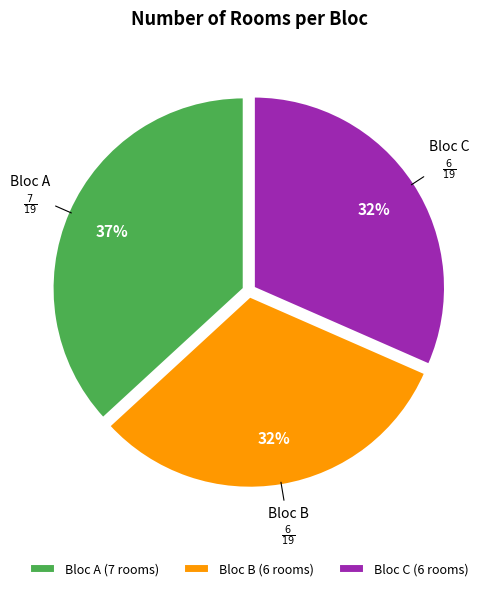

Count the number of slices in the pie.

3